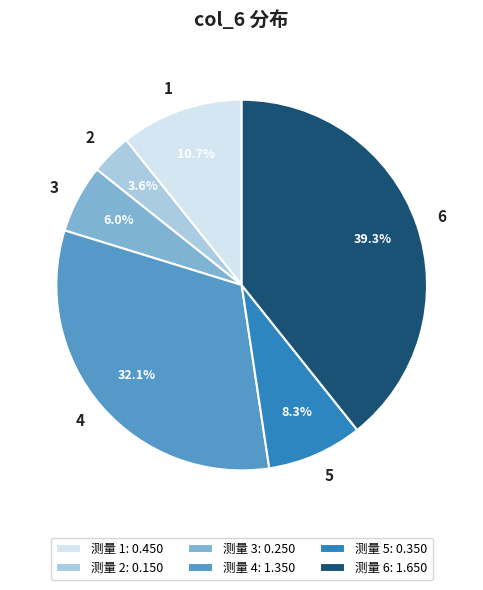

True or false: 2 accounts for 4% of the total.

True